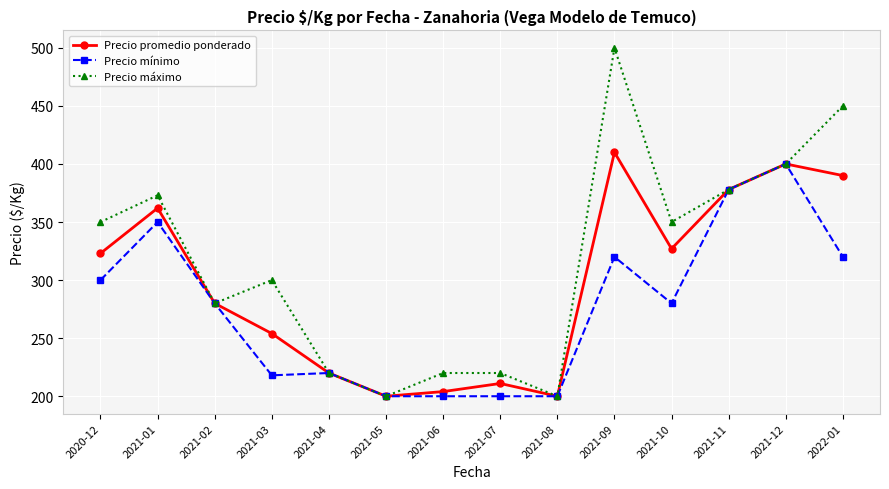

Which label corresponds to the largest value in the chart?

2021-09